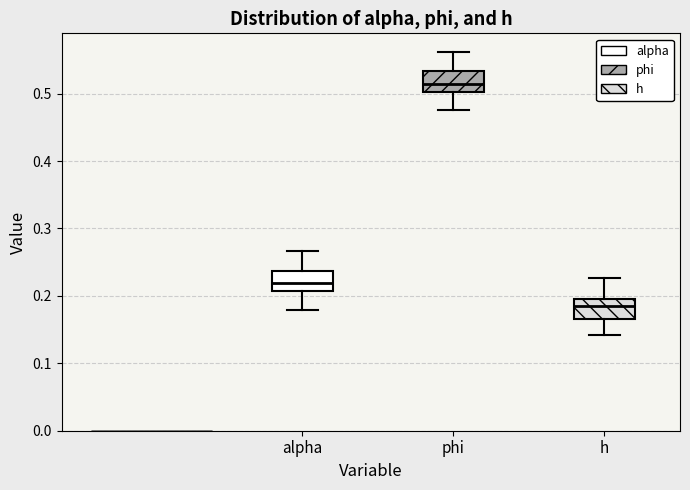

Where is the upper edge of the box for alpha on the y-axis? The values are not printed on the chart, so give them approximately, as read against the axis.

0.24